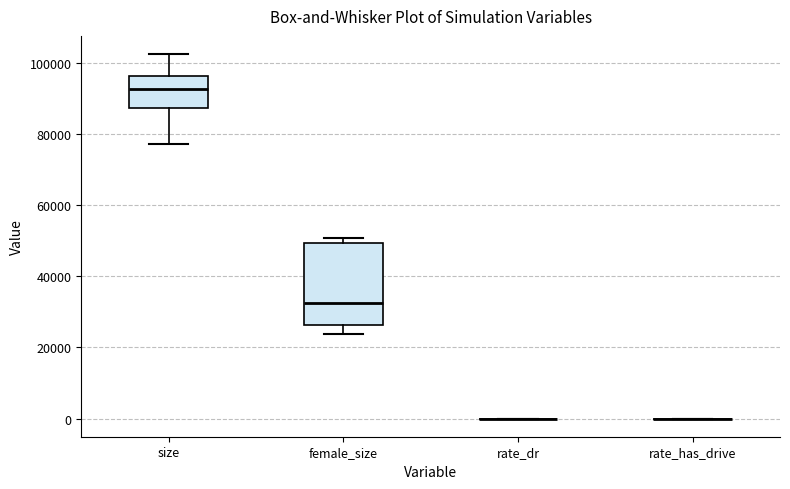

Which box is the tallest, from its lower edge to its upper edge?

female_size